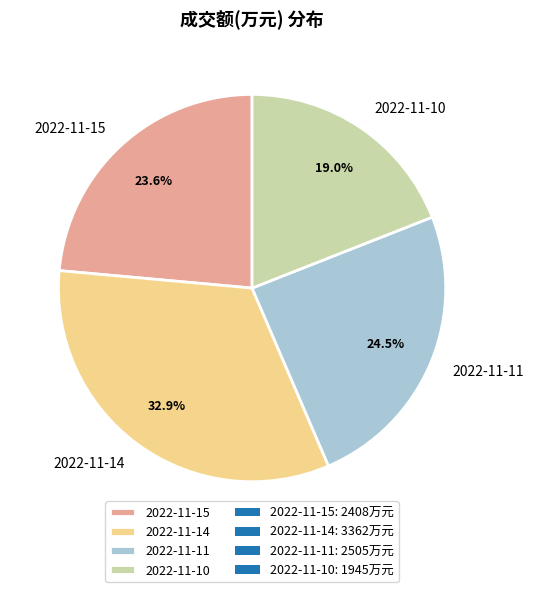

Does 2022-11-15 account for over 50% of the chart?

No